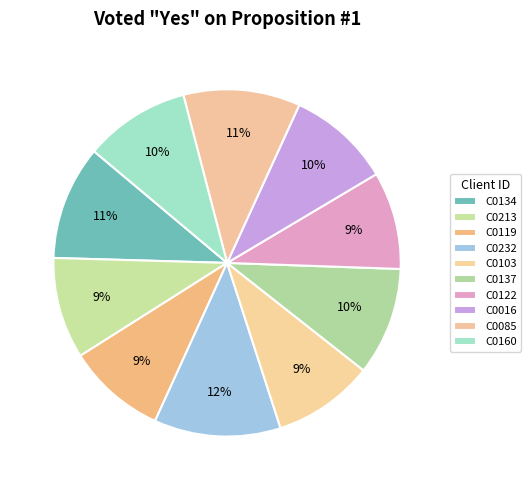

Rank the categories by value from highest to lowest.

C0232, C0085, C0134, C0137, C0160, C0016, C0213, C0103, C0119, C0122